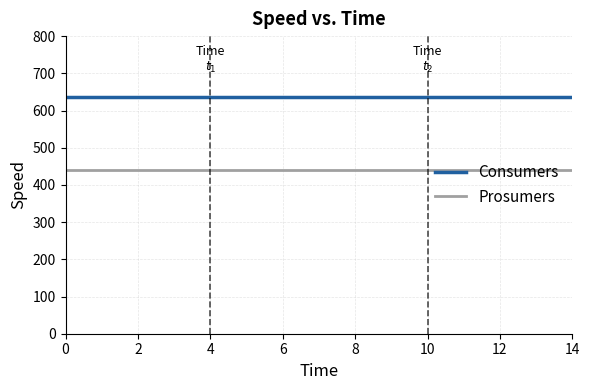

What is the minimum value for Prosumers?

440